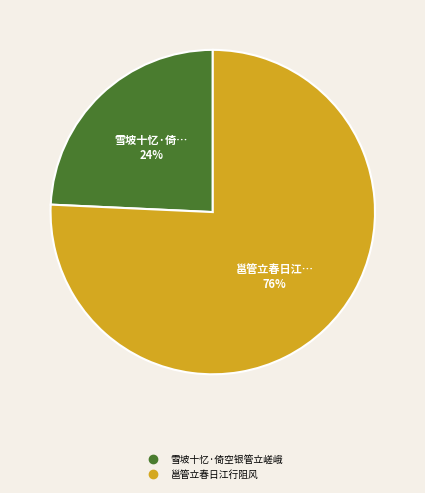

Which has a higher value, 邕管立春日江行阻风 or 雪坡十忆·倚空银管立嵯峨?

邕管立春日江行阻风